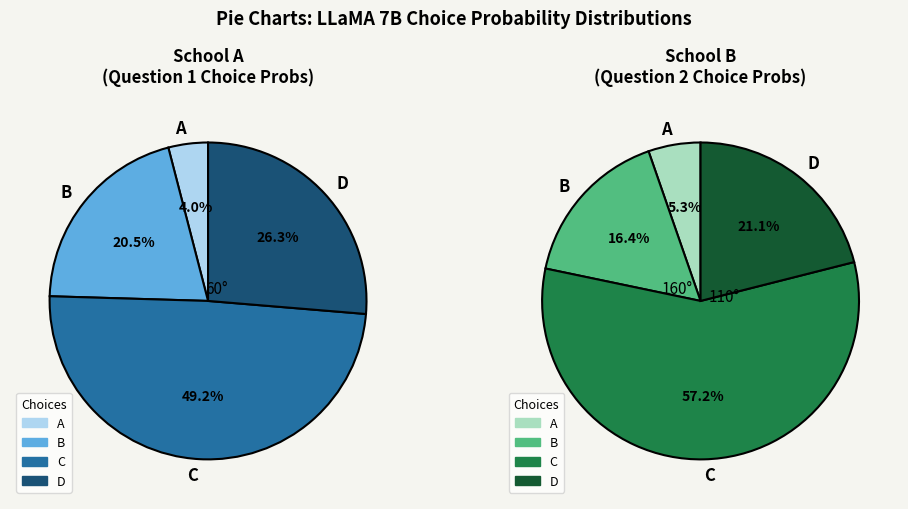

Rank the categories by value from lowest to highest.

A, B, D, C